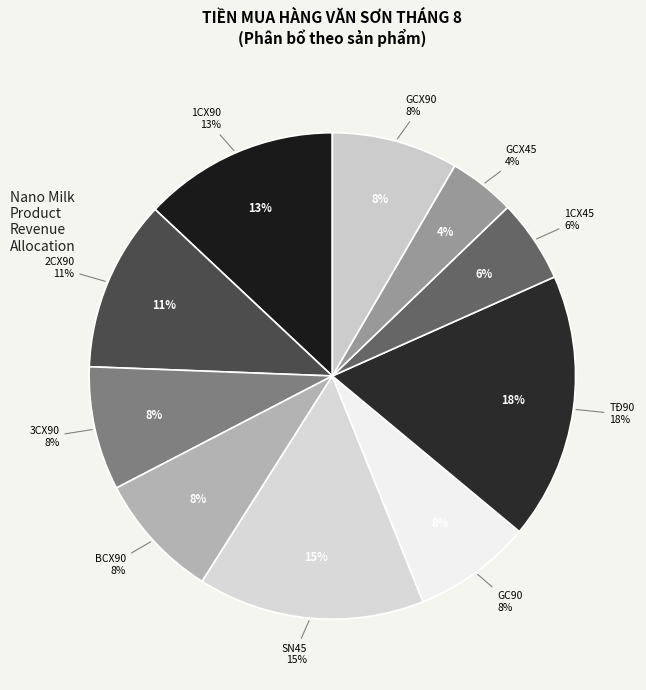

How many segments does this pie chart have?

10